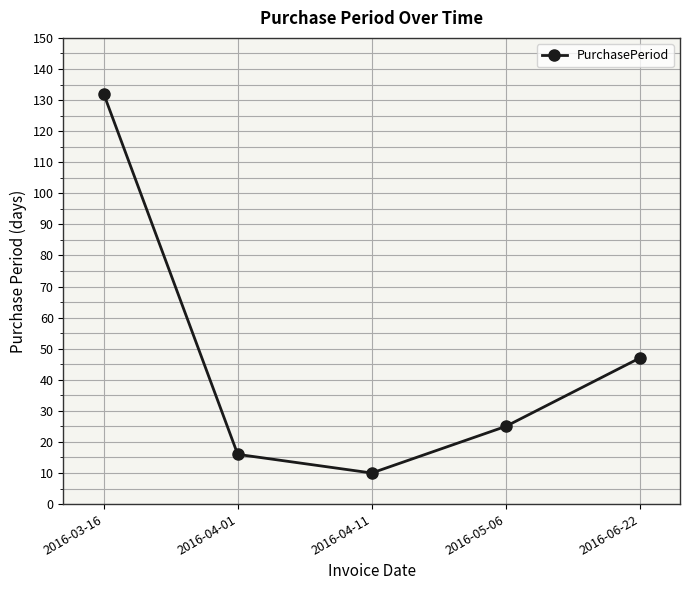

How many interior local valleys (lower than both neighbors) does the data have?

1